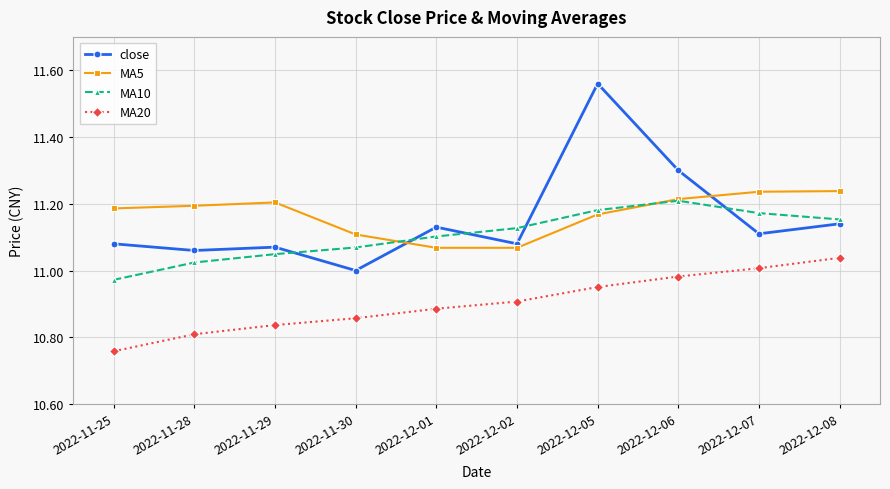

Is it true that close equals 11.1 at 2022-12-02?

True